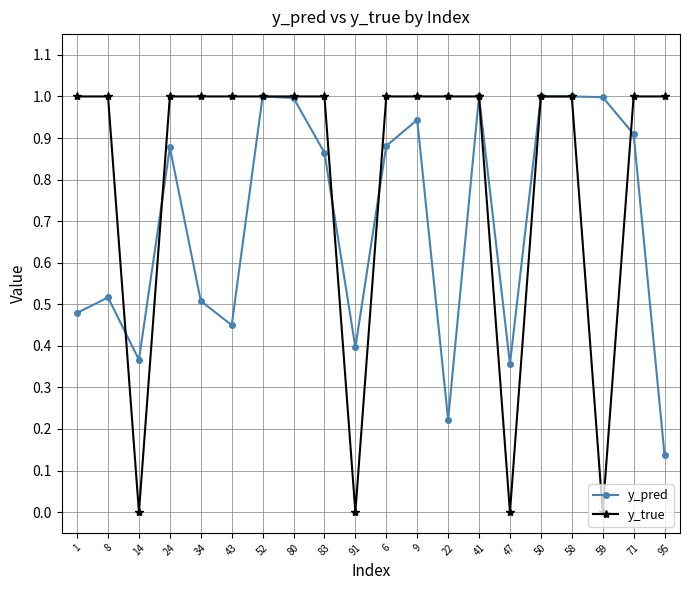

What is the label of the 11th point from the right?

91